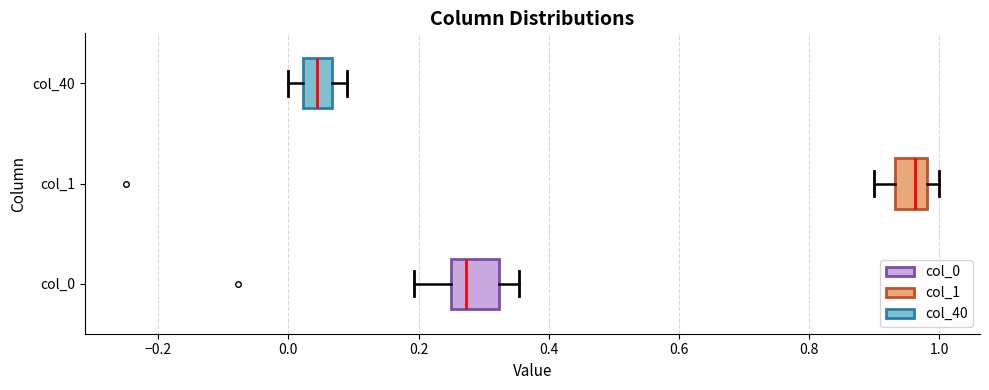

Reading bottom to top, transcribe this box plot: for each box, give where its median line is, the range the box spans, and where its two whiskers end, as read against the x-axis. The values are not printed on the chart, so give them approximately, as read against the axis.

col_0: median 0.28, box 0.26 to 0.32, whiskers 0.20 to 0.36
col_1: median 0.96, box 0.94 to 0.98, whiskers 0.90 to 1.00
col_40: median 0.04, box 0.02 to 0.06, whiskers 0.00 to 0.08